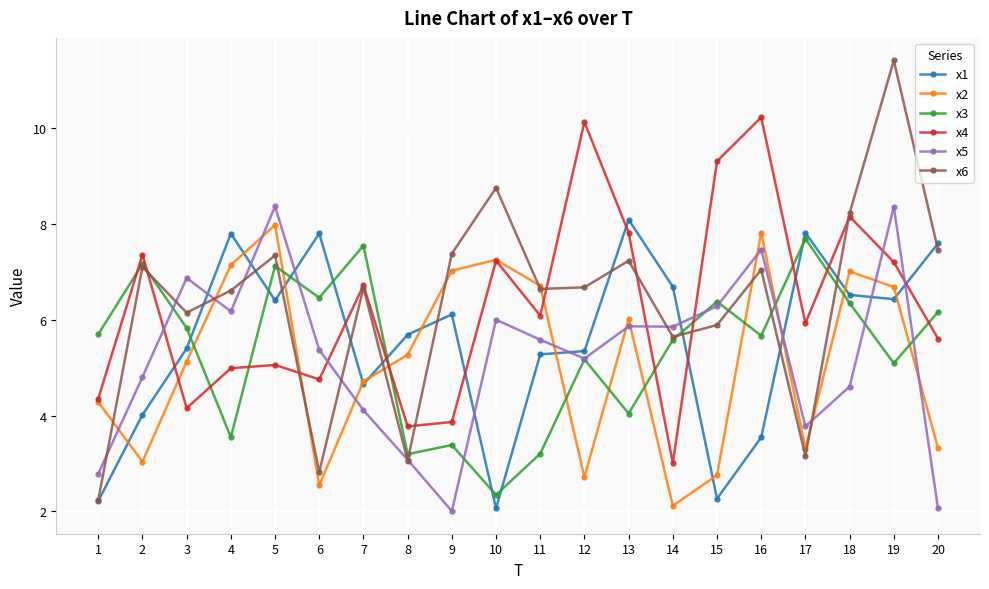

Which series ends up on top after the final intersection of x2 and x4?

x4